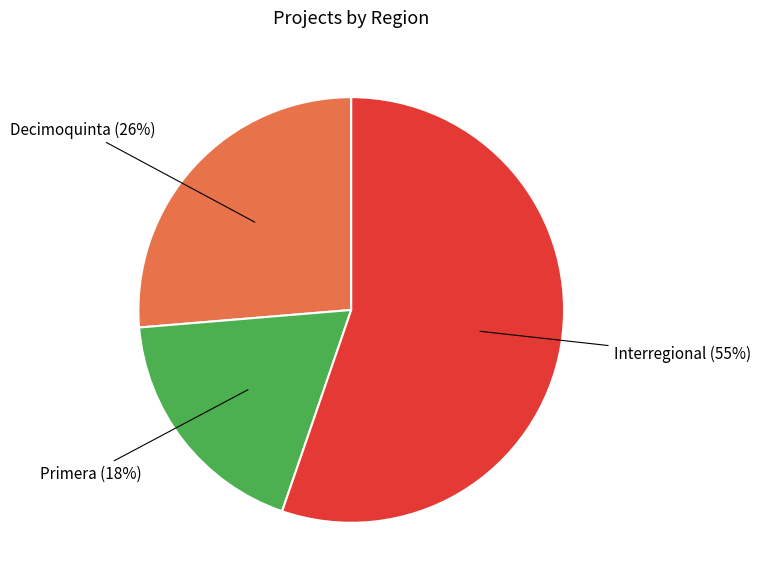

To the nearest percent, what is the average slice percentage?

33%